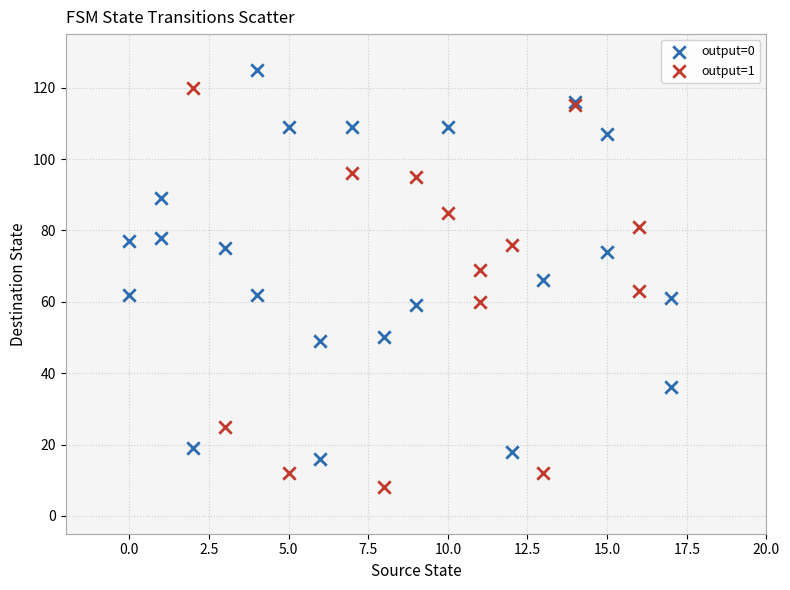

What are all the series names shown in the legend?

output=0, output=1